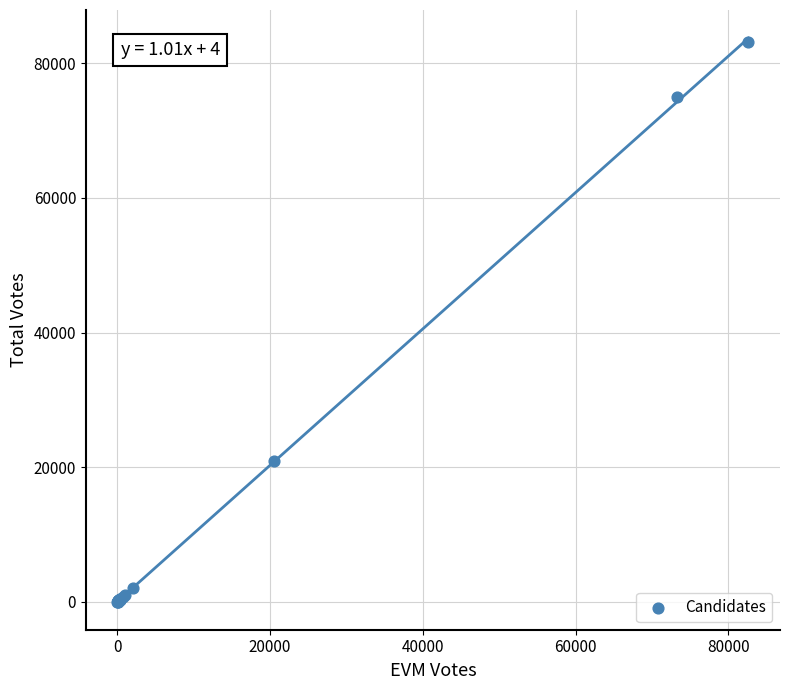

What Y value in the scatter plot is closest to 41586?

20921